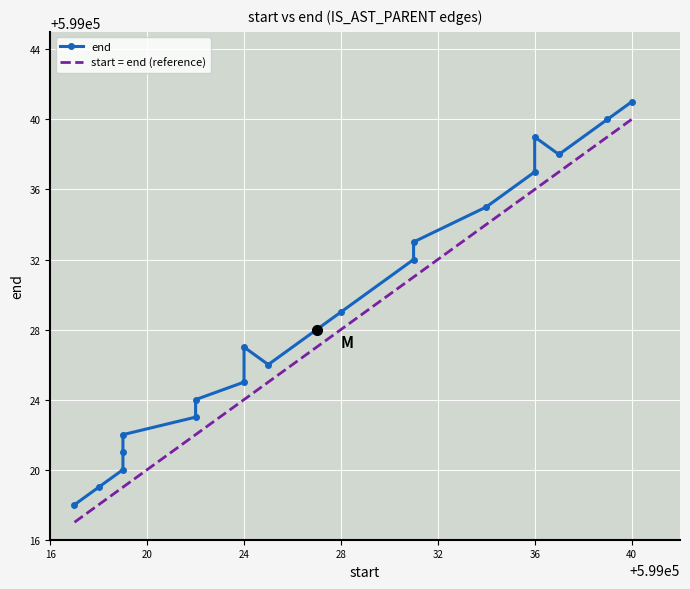

Reading right to left, list all the values displayed in this chart.

599036=599039	599039=599040	599040=599041	599036=599037	599037=599038	599034=599035	599031=599033	599031=599032	599017=599018	599018=599019	599019=599022	599022=599024	599024=599027	599027=599028	599028=599029	599024=599025	599025=599026	599022=599023	599019=599021	599019=599020